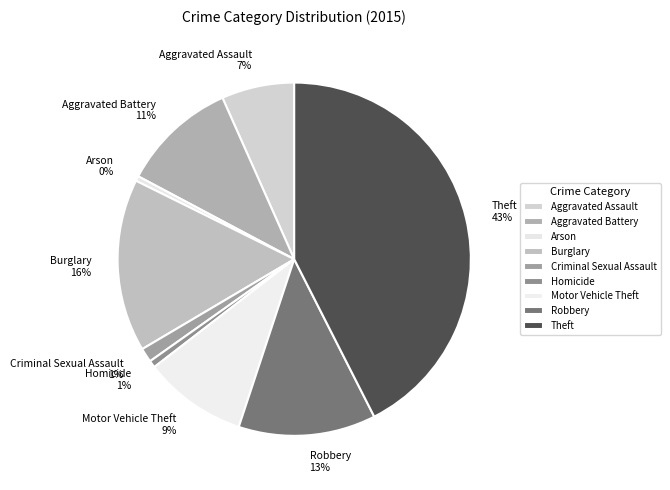

How many segments does this pie chart have?

9